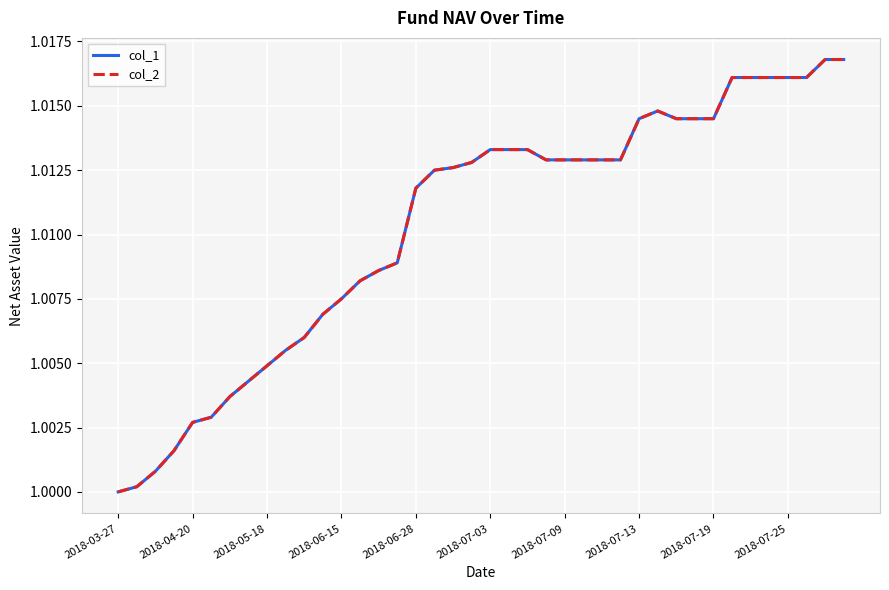

Does the chart have visible grid lines?

Yes